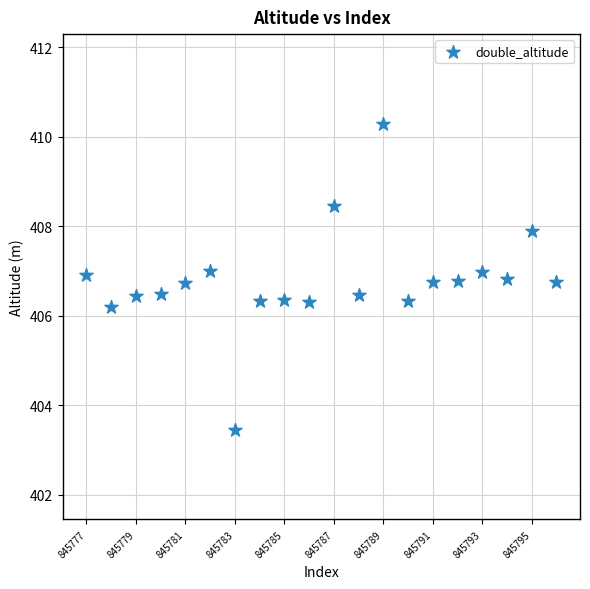

What Y value in the scatter plot is closest to 406?

406.2